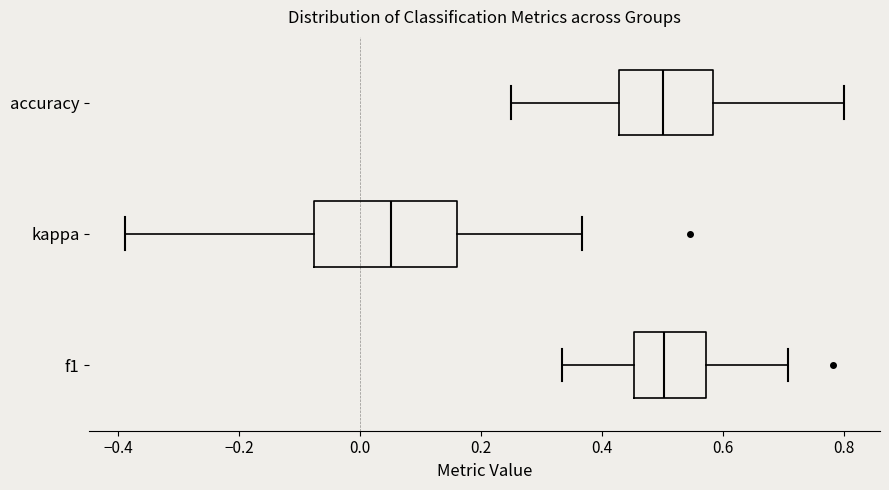

Where does the left whisker of the box for accuracy end on the x-axis? The values are not printed on the chart, so give them approximately, as read against the axis.

0.26